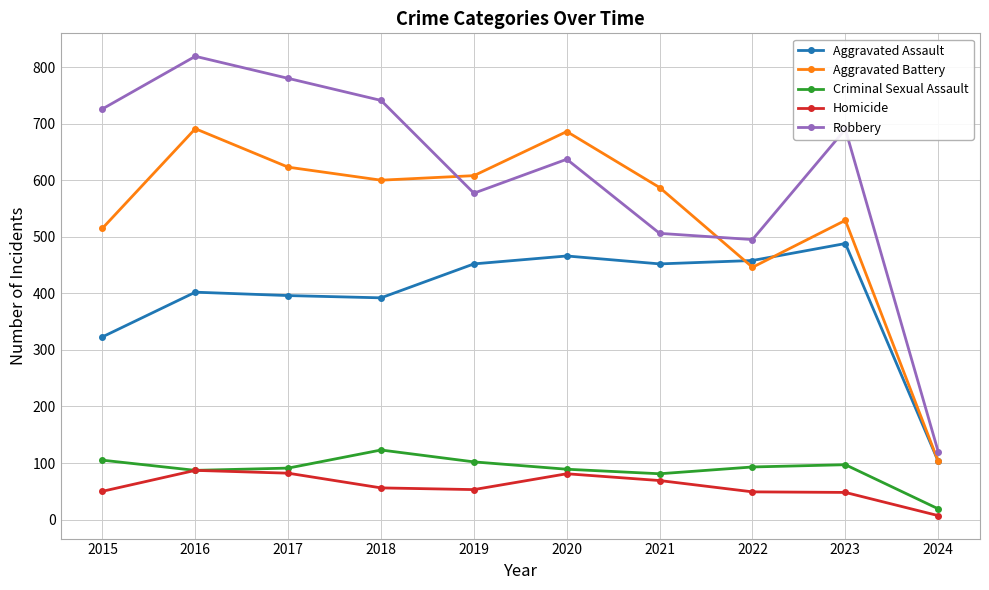

At which category is the sum across all series the highest?

2016